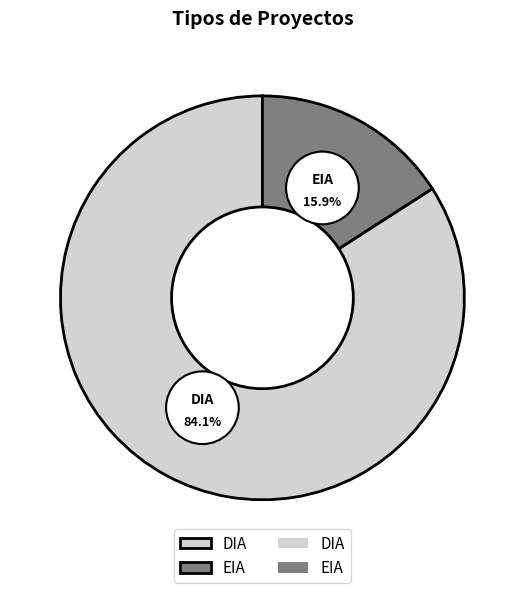

Rank the categories by value from highest to lowest.

DIA, EIA